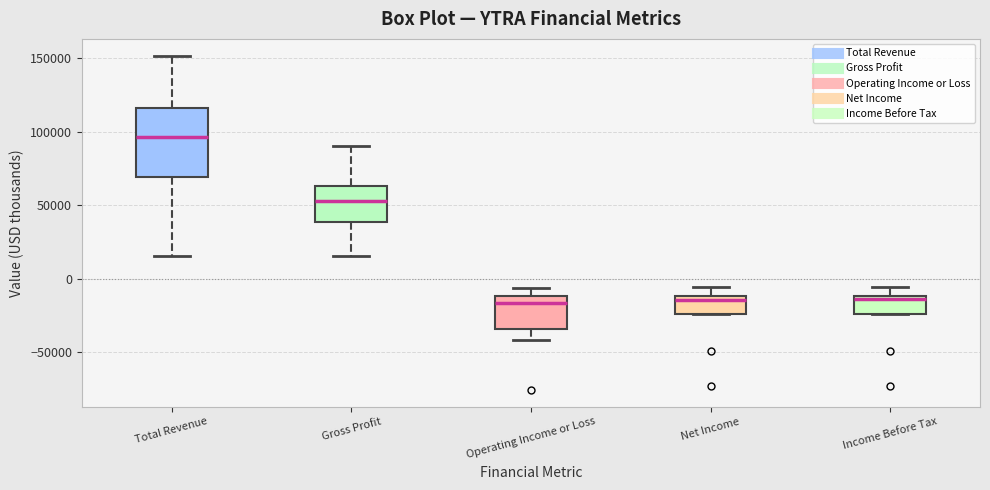

Which box's median line is the highest?

Total Revenue